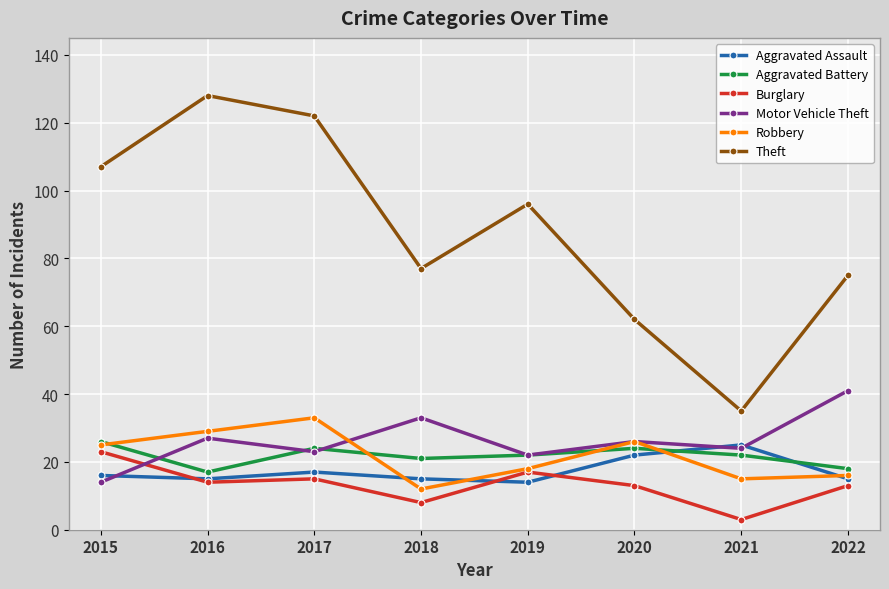

The value of Burglary at 2017 is 7. True or false?

False